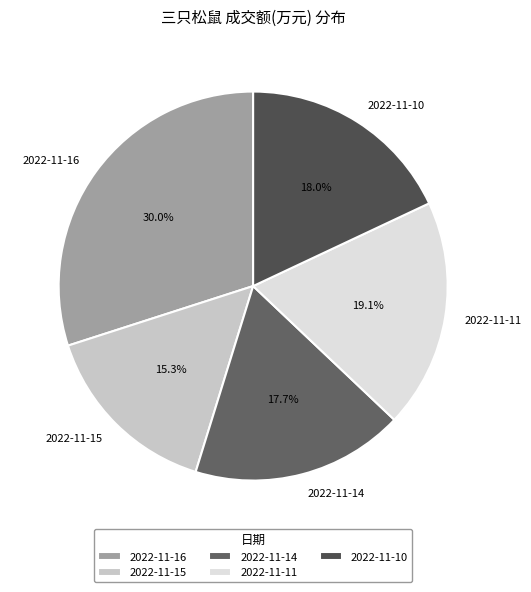

How many segments does this pie chart have?

5